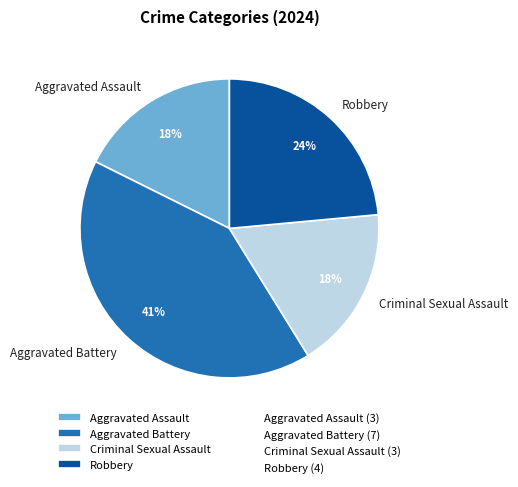

What is the largest slice in the pie chart?

Aggravated Battery